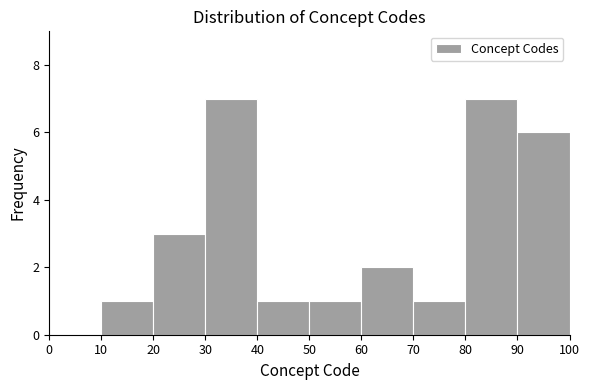

How tall is the bar that spans 70 to 80 on the x-axis? The values are not printed on the chart, so give them approximately, as read against the axis.

1